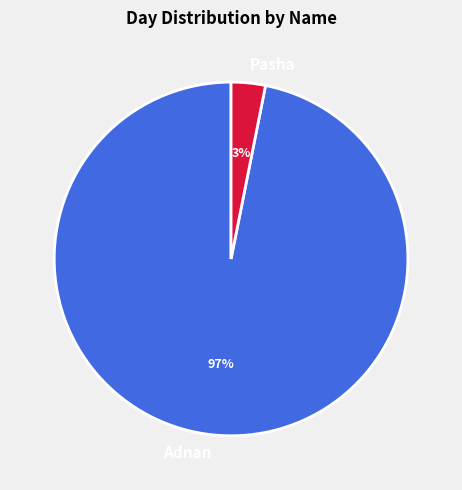

Between Adnan and Pasha, which is larger?

Adnan